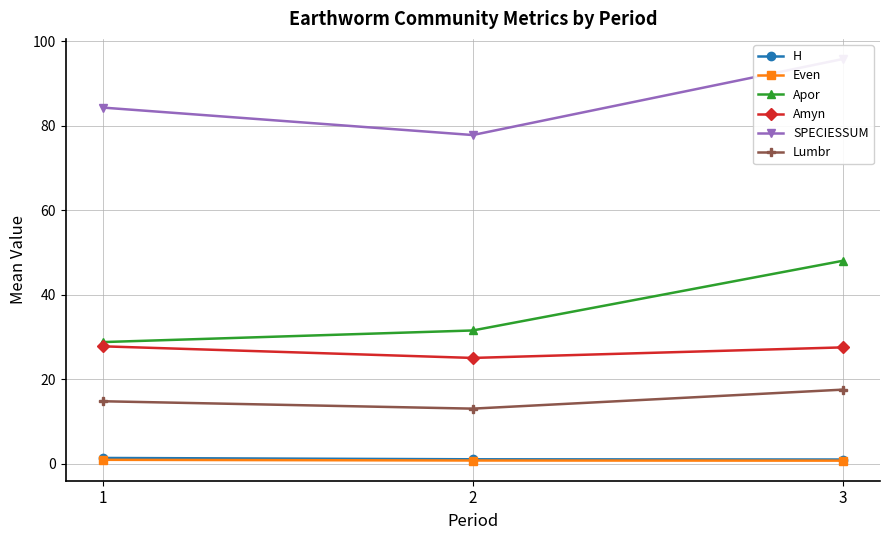

Reading right to left, transcribe all the data shown in this chart.

H: 3=1.0	2=1.0	1=1.3
Even: 3=0.7	2=0.7	1=0.9
Apor: 3=48.0	2=31.5	1=28.8
Amyn: 3=27.5	2=25.0	1=27.8
SPECIESSUM: 3=95.8	2=77.8	1=84.2
Lumbr: 3=17.5	2=13.0	1=14.8